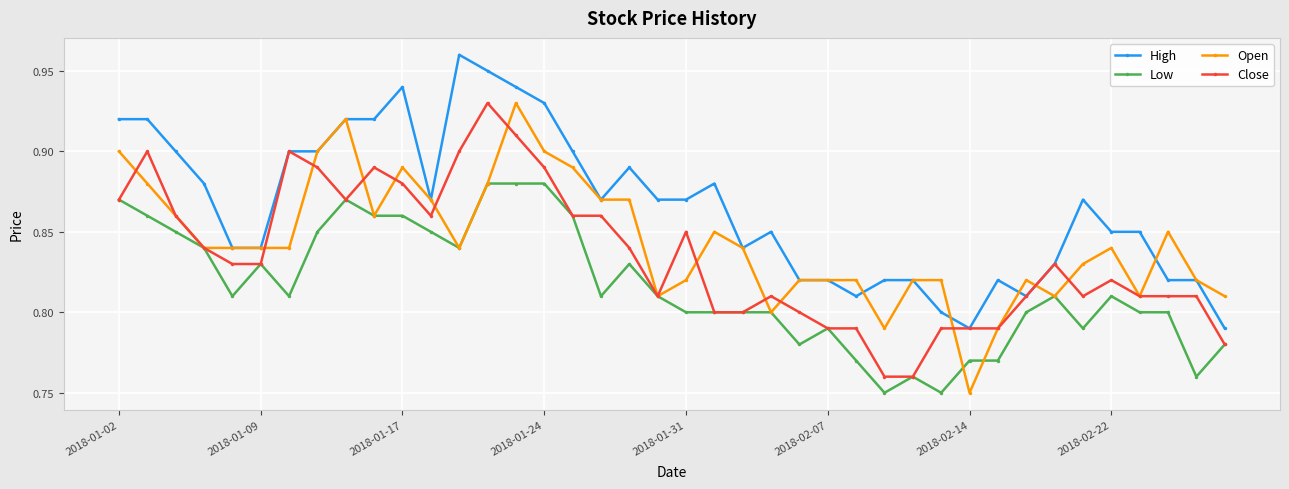

Count the High values in the range 0 to 1.

40